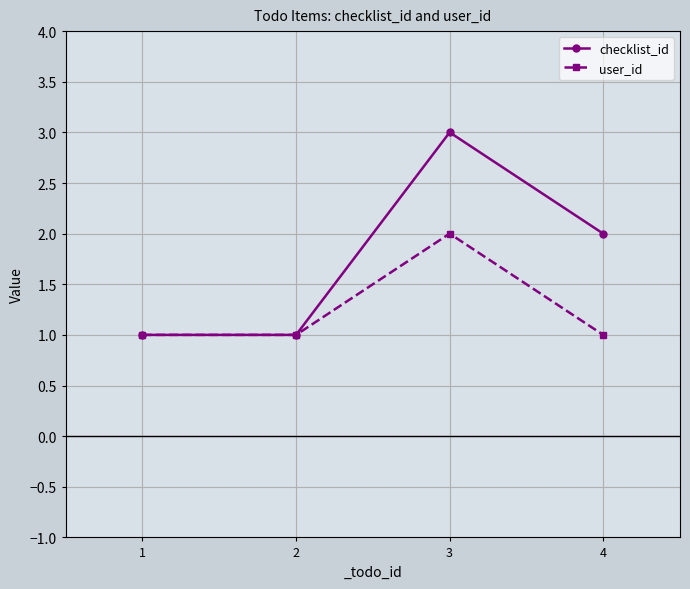

Reading left to right, transcribe all the data shown in this chart.

checklist_id: 1	1	3	2
user_id: 1	1	2	1